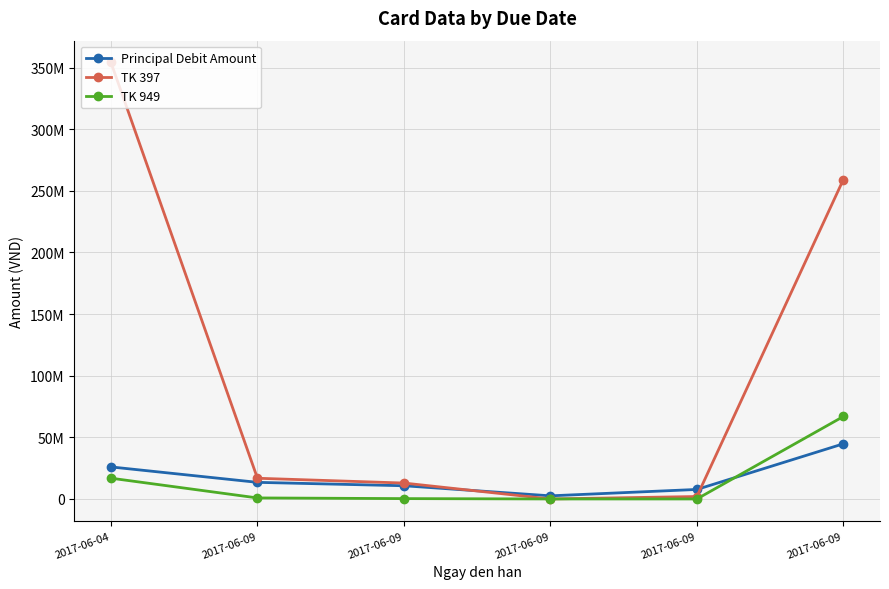

Reading left to right, transcribe all the data shown in this chart.

Principal Debit Amount: 2017-06-04=25998046	2017-06-09=13479790	2017-06-09=10715085	2017-06-09=2544945	2017-06-09=7717349	2017-06-09=44754066
TK 397: 2017-06-04=354117457	2017-06-09=16805004	2017-06-09=12914388	2017-06-09=0	2017-06-09=1989842	2017-06-09=259163484
TK 949: 2017-06-04=16851174	2017-06-09=833764	2017-06-09=286991	2017-06-09=0	2017-06-09=0	2017-06-09=66909479